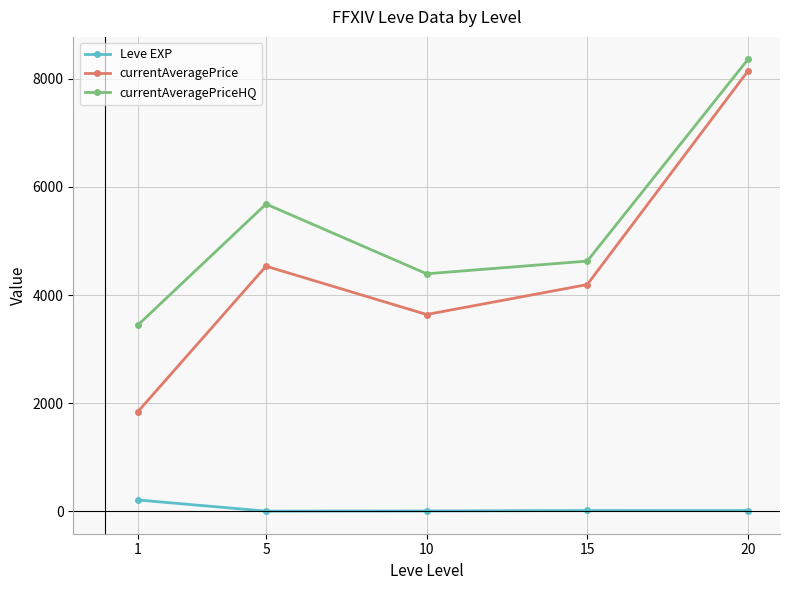

At which category does currentAveragePrice reach its first local peak?

5